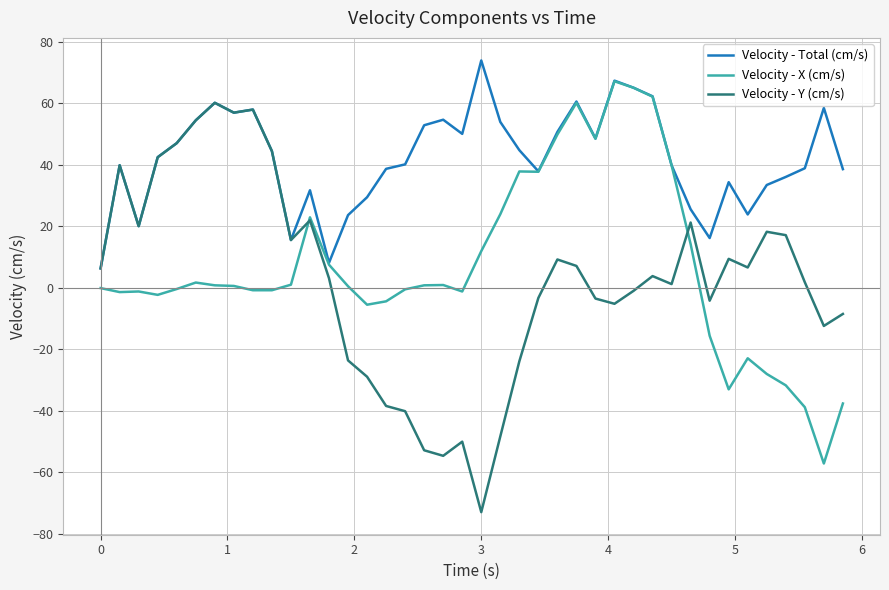

List the series in order of their peak value, highest first.

Velocity - Total (cm/s), Velocity - X (cm/s), Velocity - Y (cm/s)